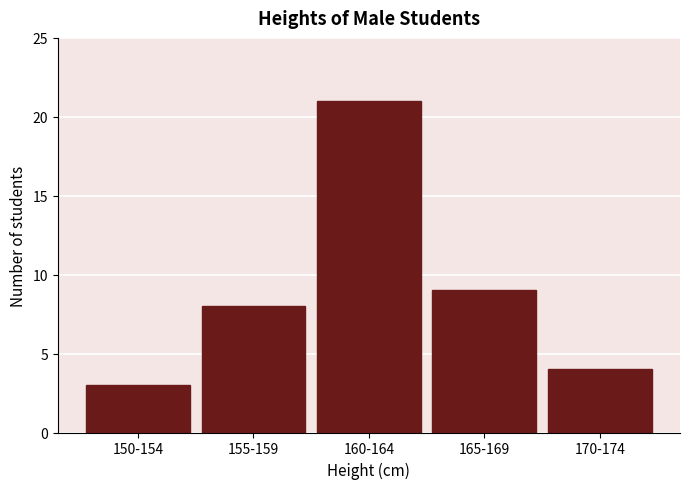

Reading right to left, what are all the values shown in this chart?

4	9	21	8	3